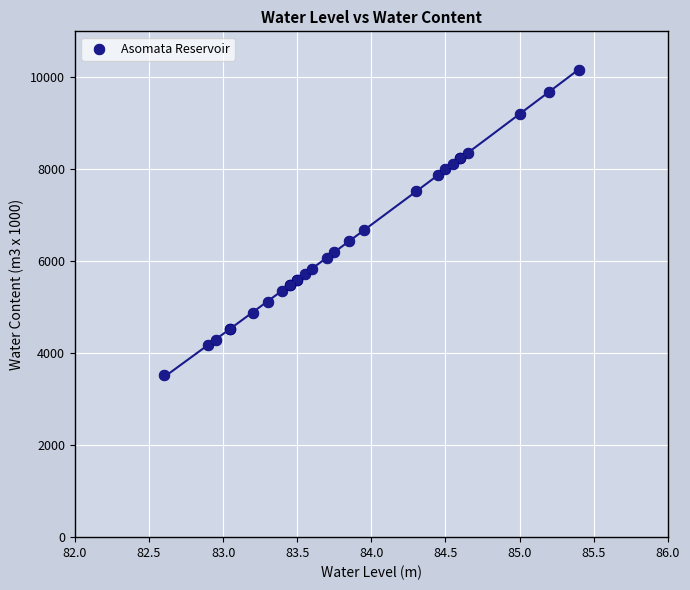

What Y value in the scatter plot is closest to 6839?

6680.0